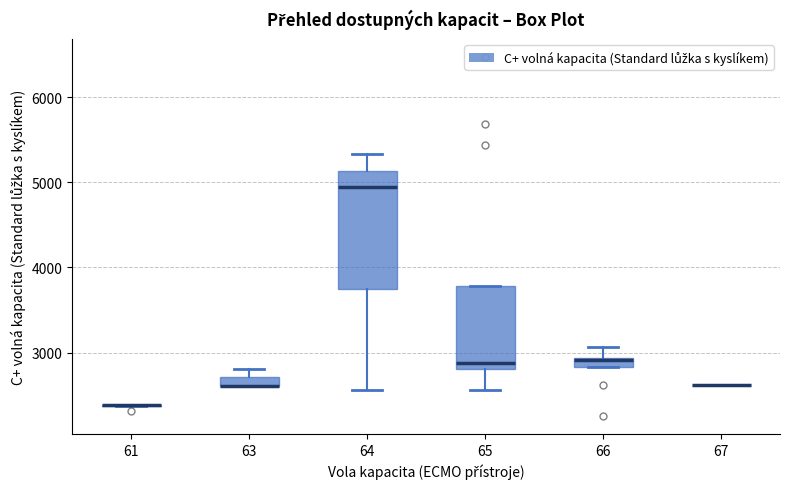

Comparing the boxes themselves (not the whiskers), which one is the tallest?

64